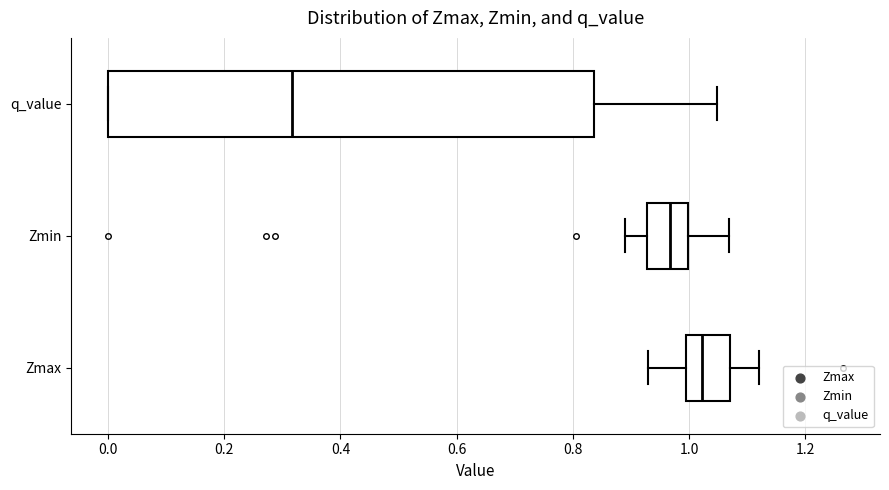

Reading bottom to top, transcribe this box plot: for each box, give where its median line is, the range the box spans, and where its two whiskers end, as read against the x-axis. The values are not printed on the chart, so give them approximately, as read against the axis.

Zmax: median 1.02, box 1.00 to 1.08, whiskers 0.92 to 1.12
Zmin: median 0.96, box 0.92 to 1.00, whiskers 0.88 to 1.06
q_value: median 0.32, box 0.00 to 0.84, whiskers 0.00 to 1.04